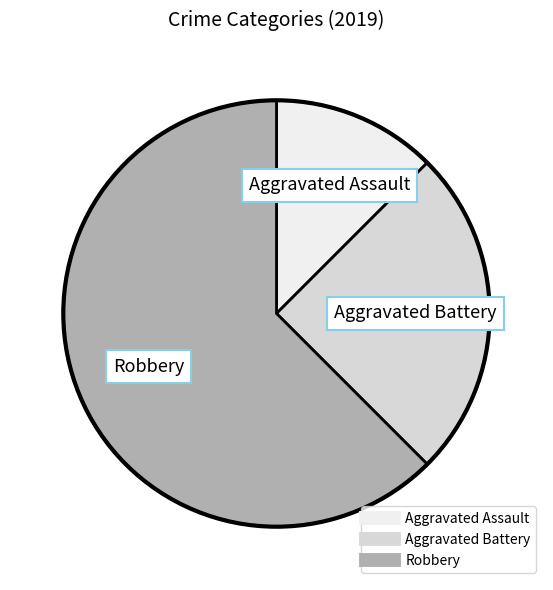

The Robbery slice represents 62% of the pie. True or false?

True